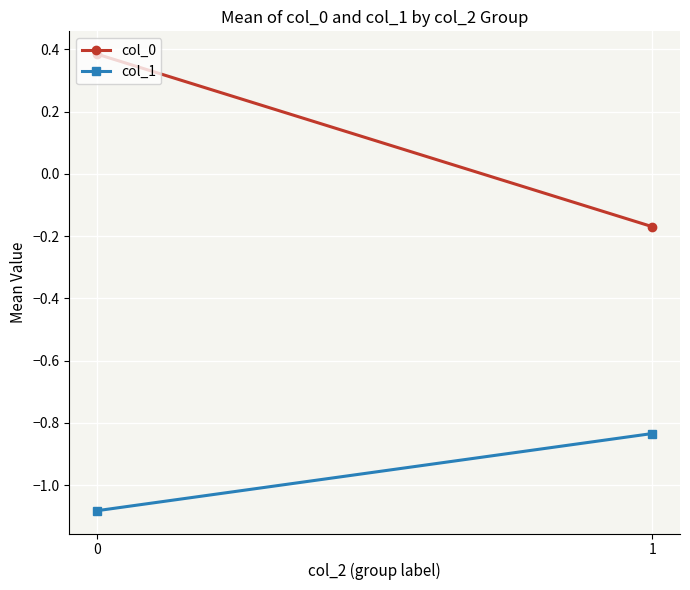

Which series changed the most between 0 and 1?

col_0